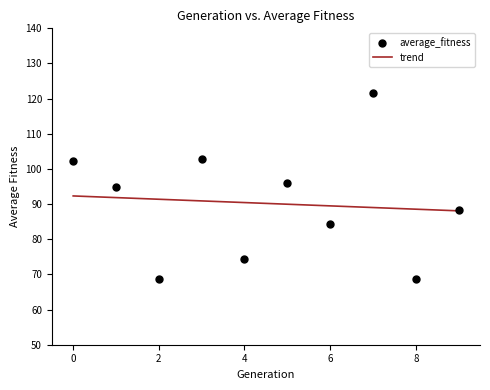

What is the average Y value?

90.2